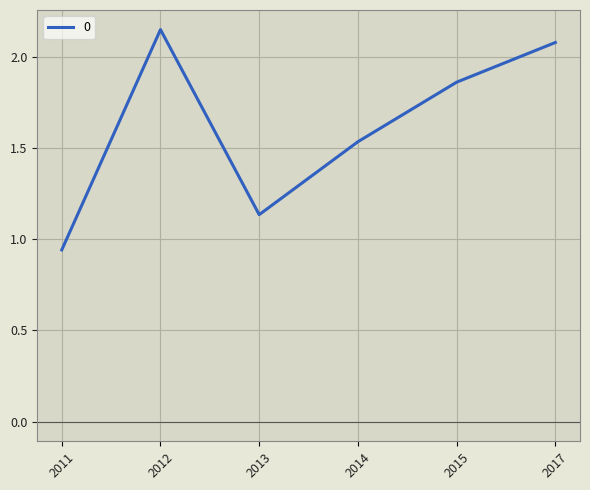

What is the average value?

1.6